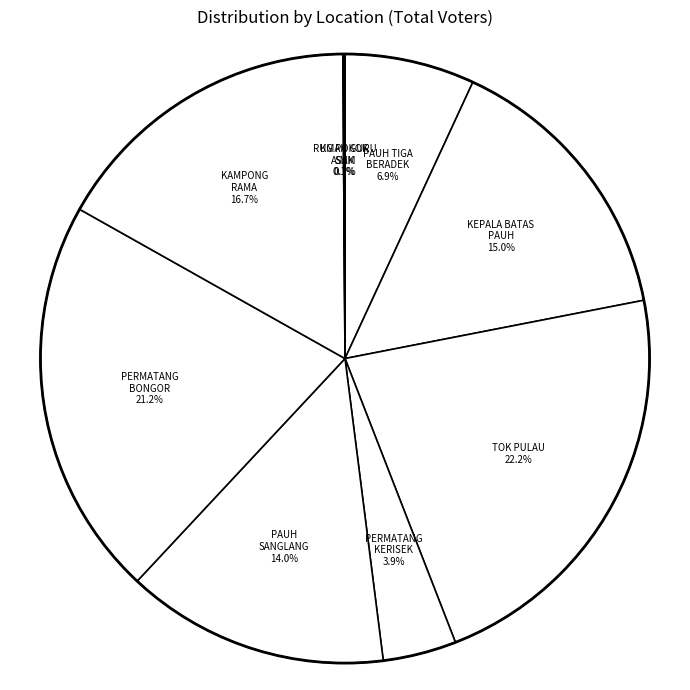

To the nearest percent, what portion does PAUH TIGA BERADEK represent?

7%